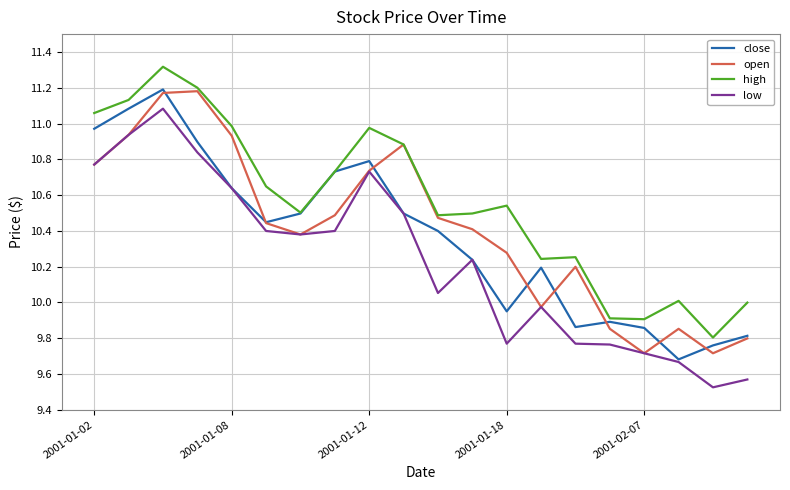

Which series has the largest total across all categories?

high